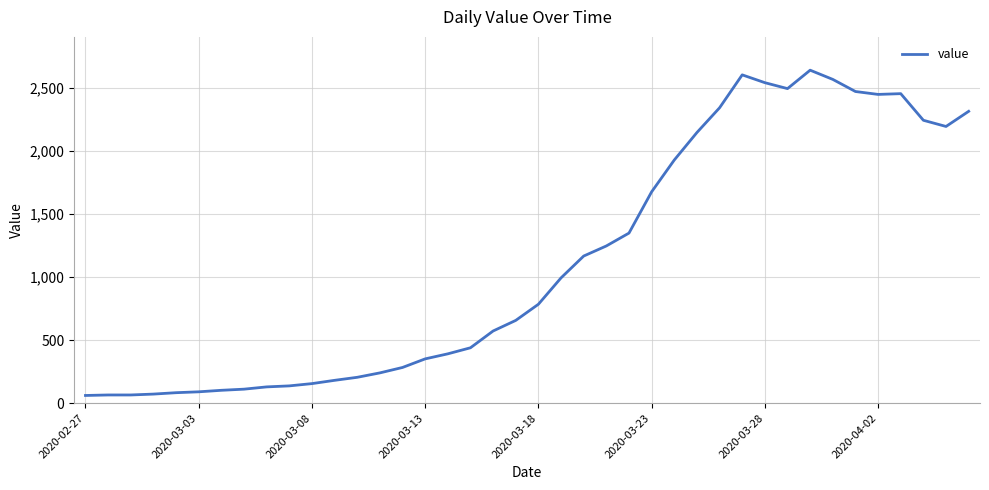

What is the smallest value displayed?

61